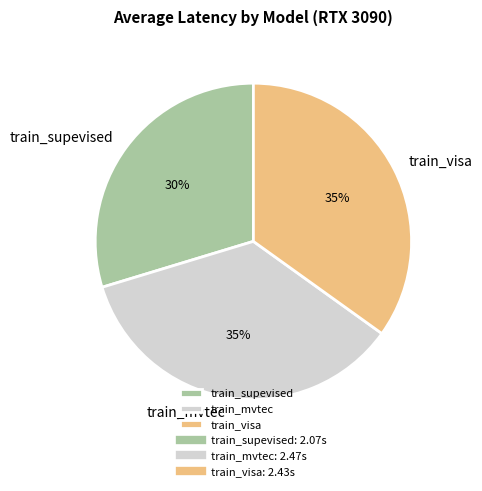

Is the sum of train_visa and train_mvtec greater than half?

Yes